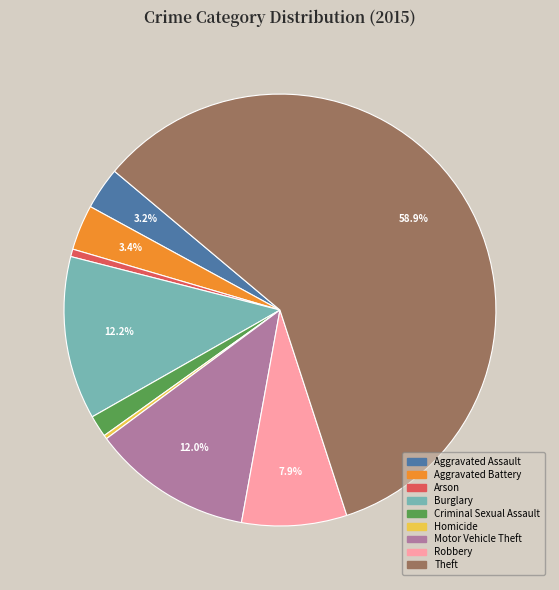

To the nearest percent, what is the average slice percentage?

11%